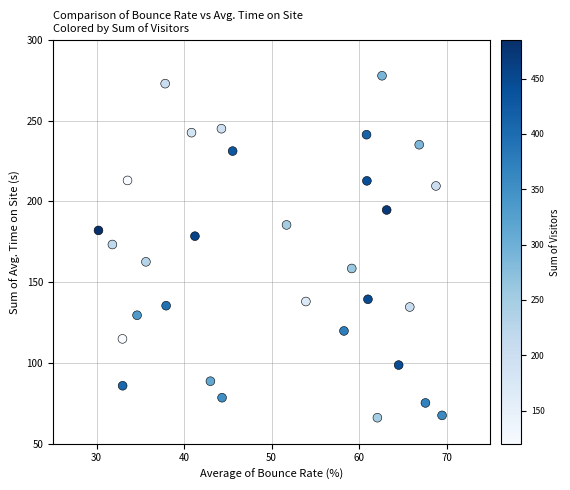

What is the range of Y values (max minus min)?

211.7